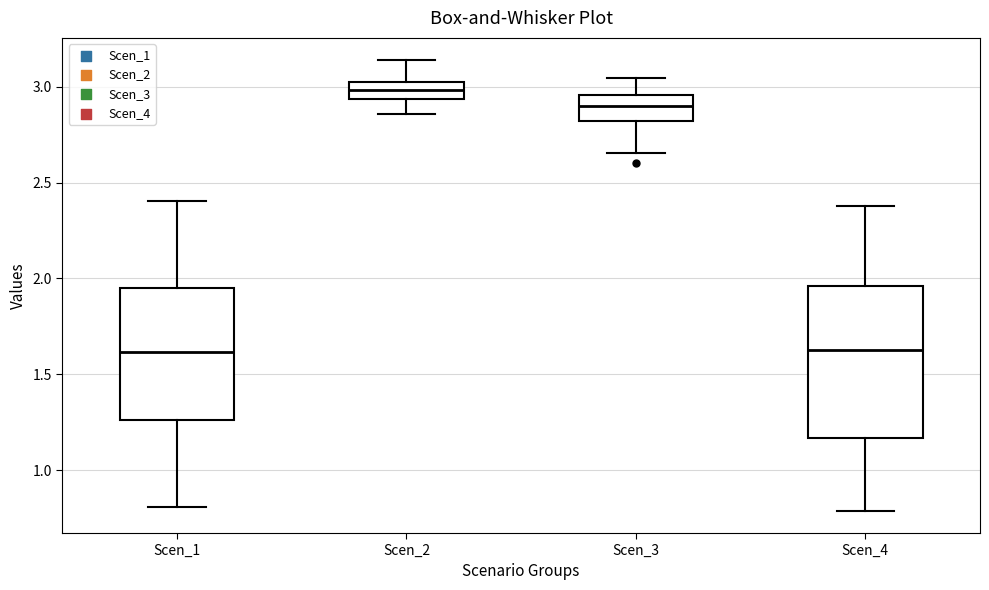

Reading left to right, read every box against the y-axis: the position of its median line, the range the box covers, and the ends of its whiskers. The values are not printed on the chart, so give them approximately, as read against the axis.

Scen_1: median 1.60, box 1.25 to 1.95, whiskers 0.80 to 2.40
Scen_2: median 3.00, box 2.95 to 3.05, whiskers 2.85 to 3.15
Scen_3: median 2.90, box 2.80 to 2.95, whiskers 2.65 to 3.05
Scen_4: median 1.65, box 1.15 to 1.95, whiskers 0.80 to 2.40